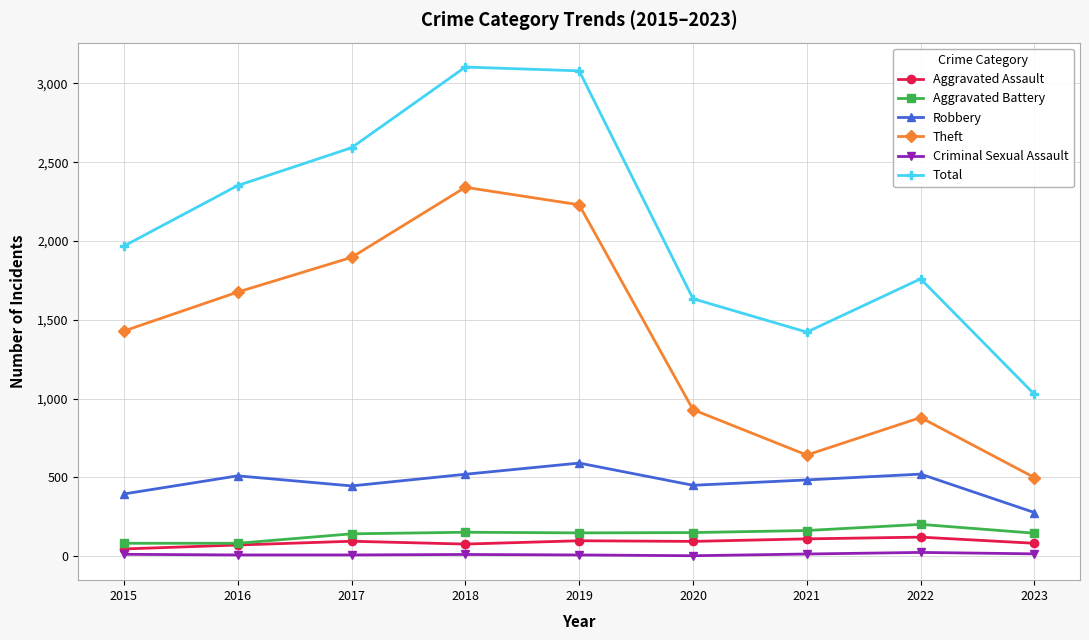

Is the value of Robbery at 2019 greater than the value of Criminal Sexual Assault at 2020?

Yes